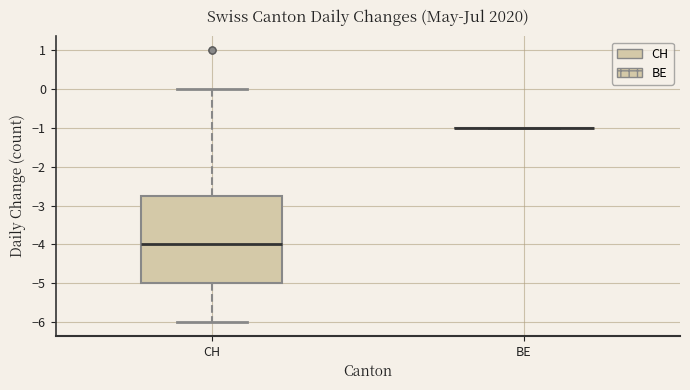

Reading left to right, transcribe this box plot: for each box, give where its median line is, the range the box spans, and where its two whiskers end, as read against the y-axis. The values are not printed on the chart, so give them approximately, as read against the axis.

CH: median -4.0, box -5.0 to -2.7, whiskers -6.0 to 0.0
BE: box collapsed to a line at -1.0, whiskers -1.0 to -1.0